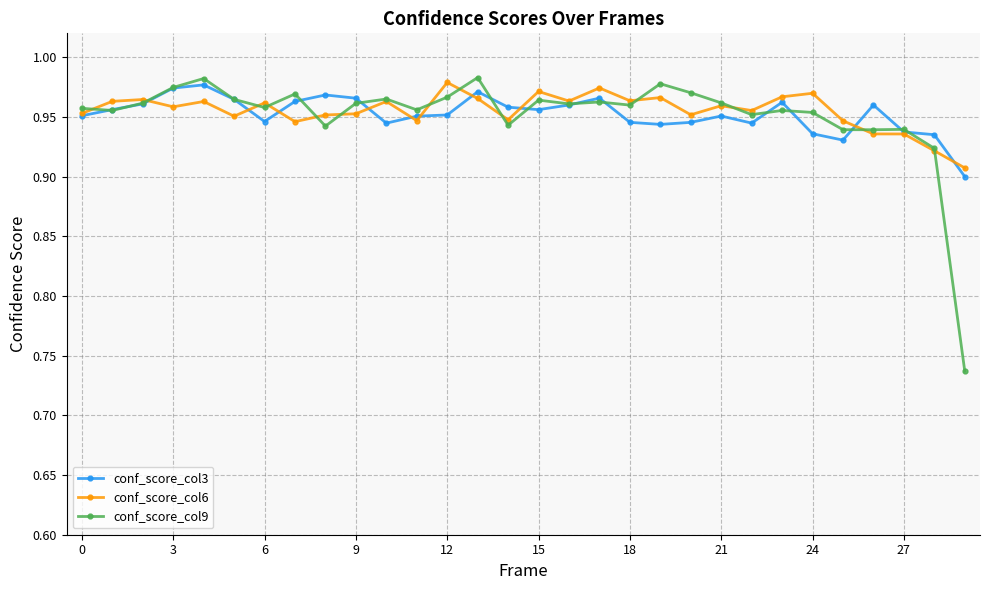

Count the conf_score_col3 values in the range 0 to 1.

30